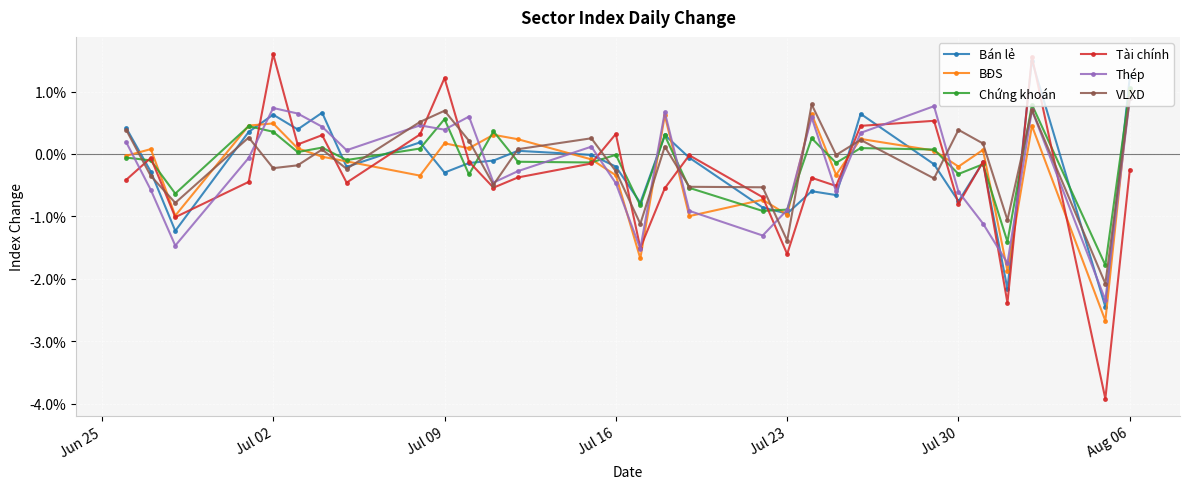

Is this an area chart (filled region under the line)?

No